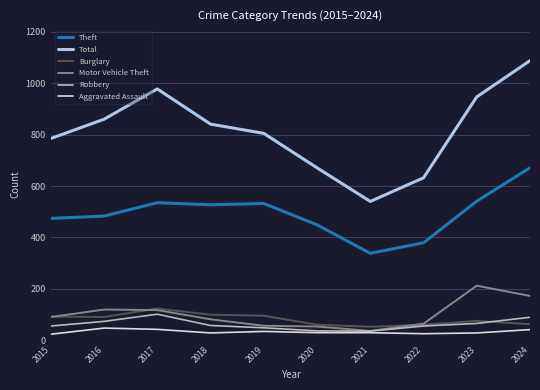

True or false: Burglary and Motor Vehicle Theft intersect in this chart.

True